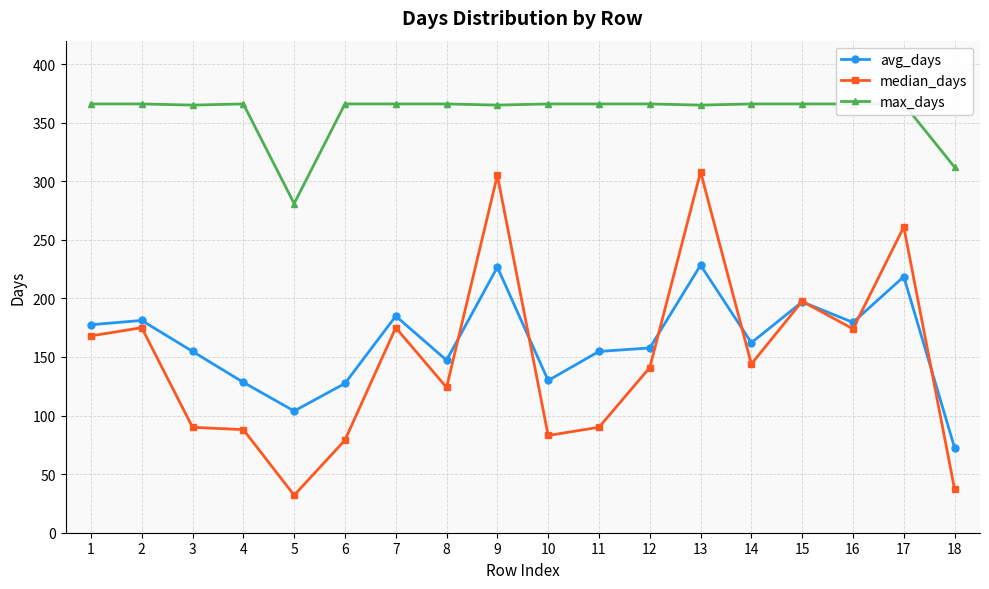

How many interior local peaks does the median_days series have?

6